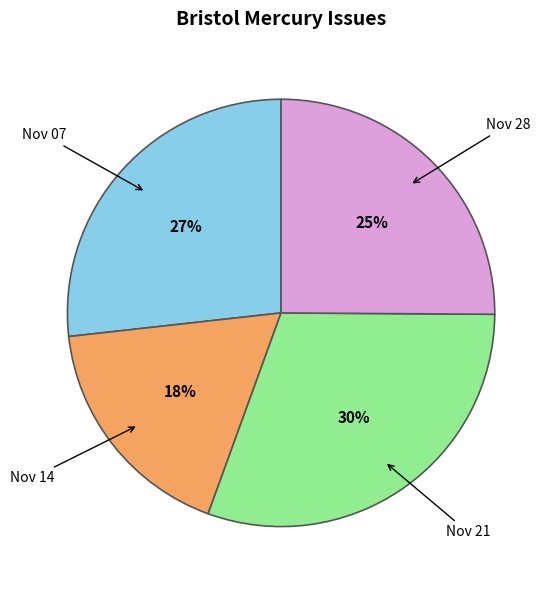

Count the number of slices in the pie.

4